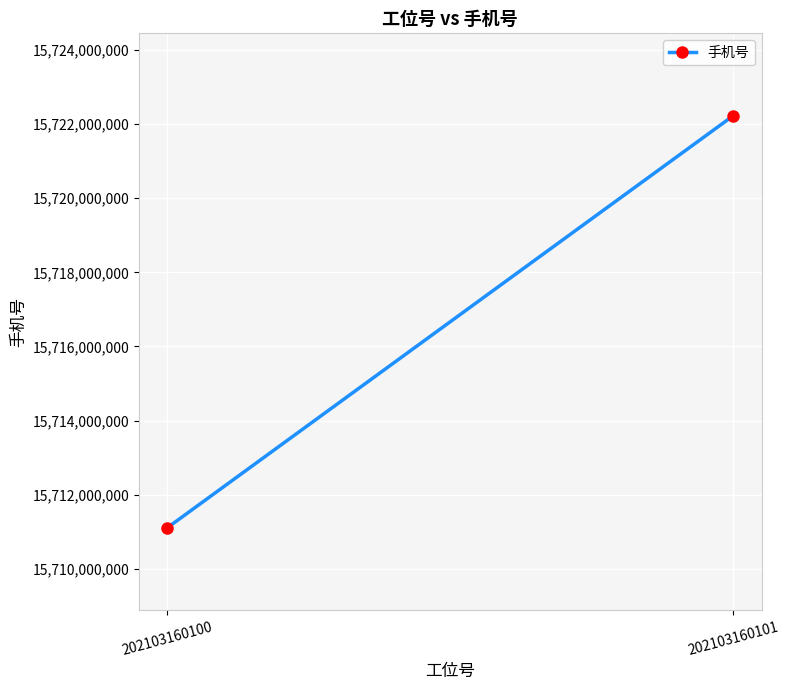

List the labels in order of value, largest first.

202103160101, 202103160100